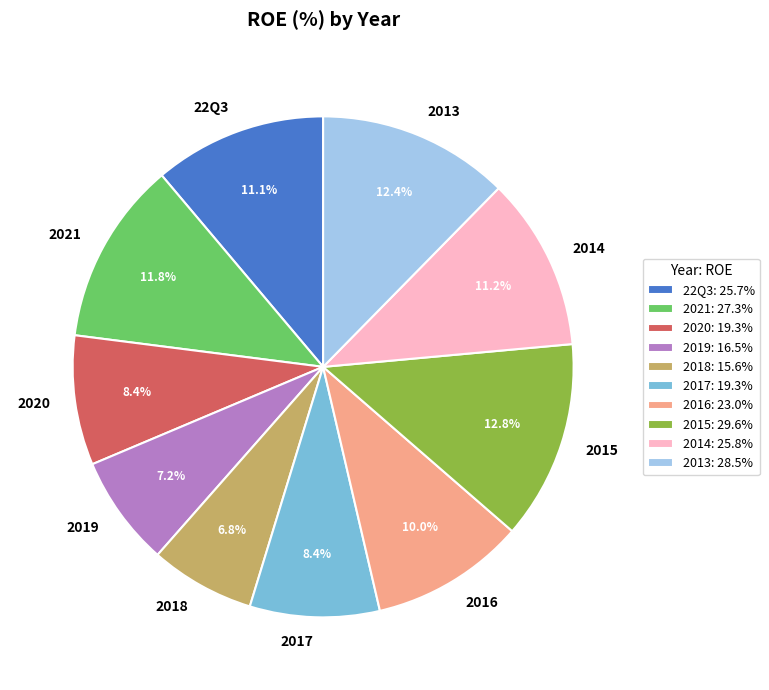

True or false: 22Q3 accounts for 20% of the total.

False